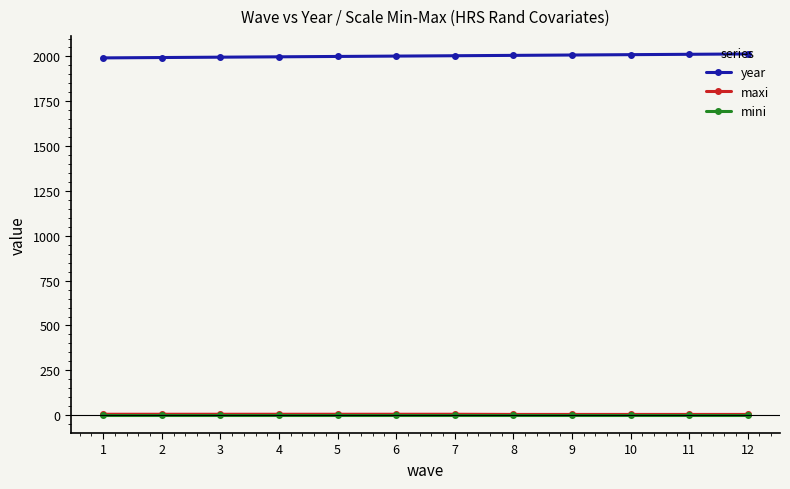

Which series has the largest total across all categories?

year